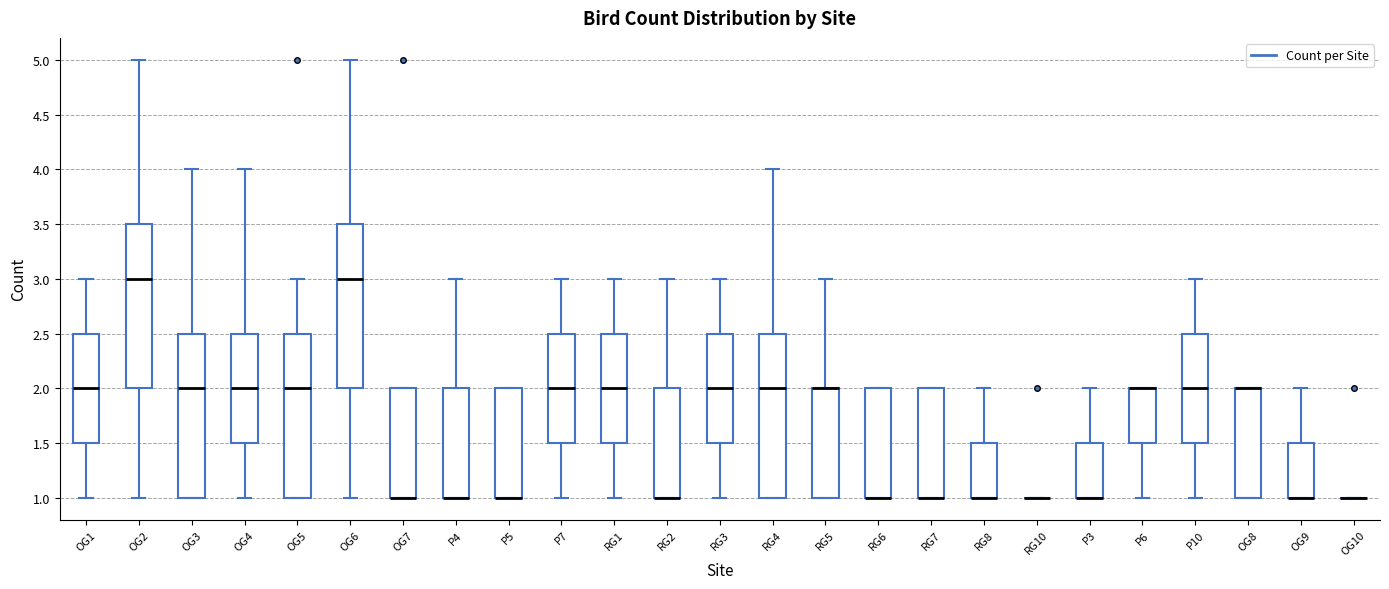

Reading left to right, read every box against the y-axis: the position of its median line, the range the box covers, and the ends of its whiskers. The values are not printed on the chart, so give them approximately, as read against the axis.

OG1: median 2.0, box 1.5 to 2.5, whiskers 1.0 to 3.0
OG2: median 3.0, box 2.0 to 3.5, whiskers 1.0 to 5.0
OG3: median 2.0, box 1.0 to 2.5, whiskers 1.0 to 4.0
OG4: median 2.0, box 1.5 to 2.5, whiskers 1.0 to 4.0
OG5: median 2.0, box 1.0 to 2.5, whiskers 1.0 to 3.0
OG6: median 3.0, box 2.0 to 3.5, whiskers 1.0 to 5.0
OG7: median 1.0 (drawn on the box's lower edge), box 1.0 to 2.0, whiskers 1.0 to 2.0
P4: median 1.0 (drawn on the box's lower edge), box 1.0 to 2.0, whiskers 1.0 to 3.0
P5: median 1.0 (drawn on the box's lower edge), box 1.0 to 2.0, whiskers 1.0 to 2.0
P7: median 2.0, box 1.5 to 2.5, whiskers 1.0 to 3.0
RG1: median 2.0, box 1.5 to 2.5, whiskers 1.0 to 3.0
RG2: median 1.0 (drawn on the box's lower edge), box 1.0 to 2.0, whiskers 1.0 to 3.0
RG3: median 2.0, box 1.5 to 2.5, whiskers 1.0 to 3.0
RG4: median 2.0, box 1.0 to 2.5, whiskers 1.0 to 4.0
RG5: median 2.0 (drawn on the box's upper edge), box 1.0 to 2.0, whiskers 1.0 to 3.0
RG6: median 1.0 (drawn on the box's lower edge), box 1.0 to 2.0, whiskers 1.0 to 2.0
RG7: median 1.0 (drawn on the box's lower edge), box 1.0 to 2.0, whiskers 1.0 to 2.0
RG8: median 1.0 (drawn on the box's lower edge), box 1.0 to 1.5, whiskers 1.0 to 2.0
RG10: box collapsed to a line at 1.0, whiskers 1.0 to 1.0
P3: median 1.0 (drawn on the box's lower edge), box 1.0 to 1.5, whiskers 1.0 to 2.0
P6: median 2.0 (drawn on the box's upper edge), box 1.5 to 2.0, whiskers 1.0 to 2.0
P10: median 2.0, box 1.5 to 2.5, whiskers 1.0 to 3.0
OG8: median 2.0 (drawn on the box's upper edge), box 1.0 to 2.0, whiskers 1.0 to 2.0
OG9: median 1.0 (drawn on the box's lower edge), box 1.0 to 1.5, whiskers 1.0 to 2.0
OG10: box collapsed to a line at 1.0, whiskers 1.0 to 1.0